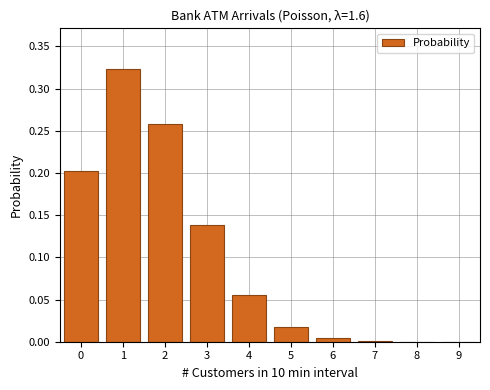

True or false: the data shows 0.0 at 8.

True